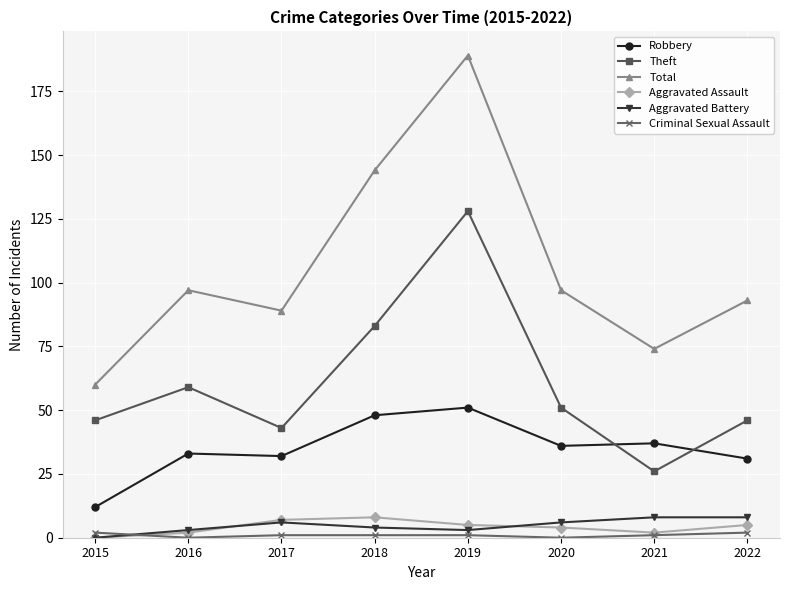

How many lines are shown in the chart?

6